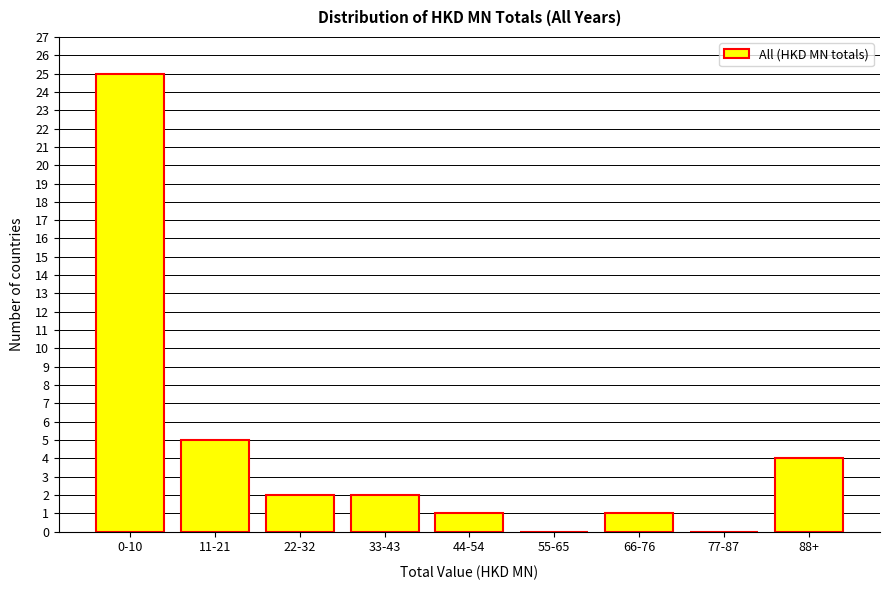

Reading left to right, list all the values displayed in this chart.

0-10=25	11-21=5	22-32=2	33-43=2	44-54=1	55-65=0	66-76=1	77-87=0	88+=4